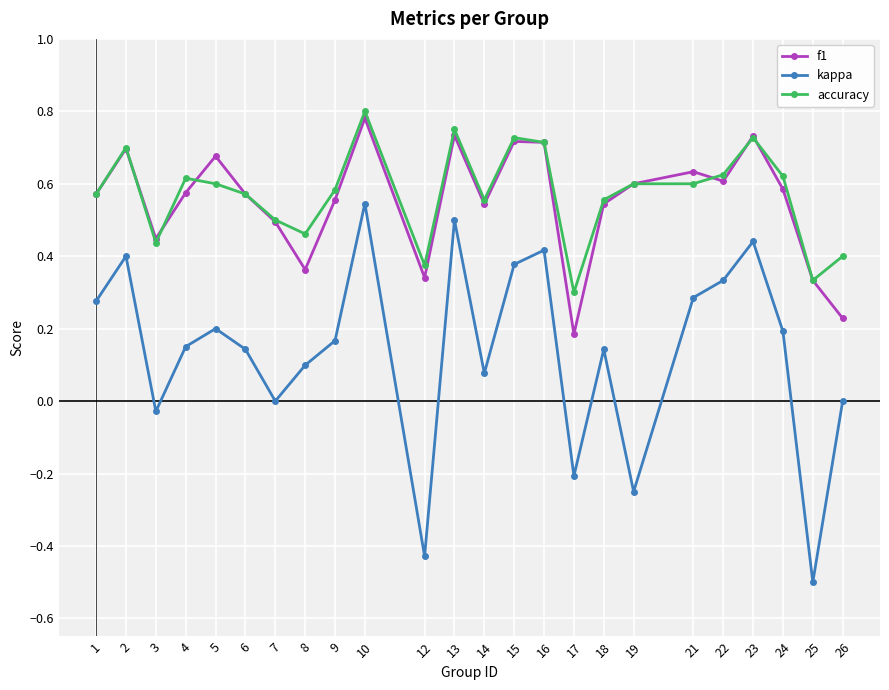

At which category does kappa reach its first local peak?

2